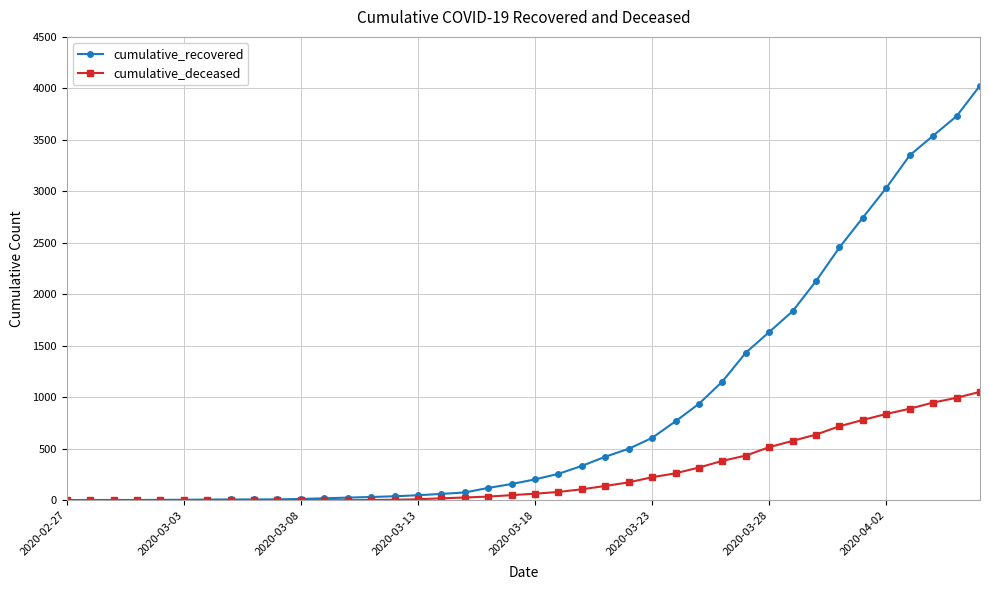

Which series has the widest spread of values?

cumulative_recovered